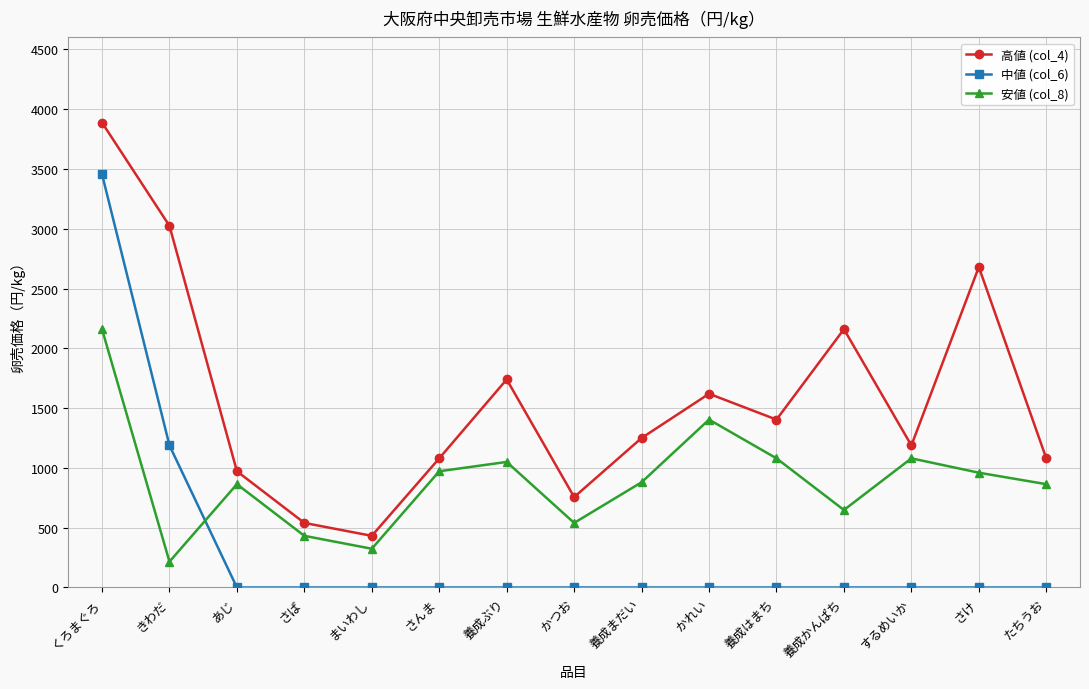

How many series are shown in this chart?

3